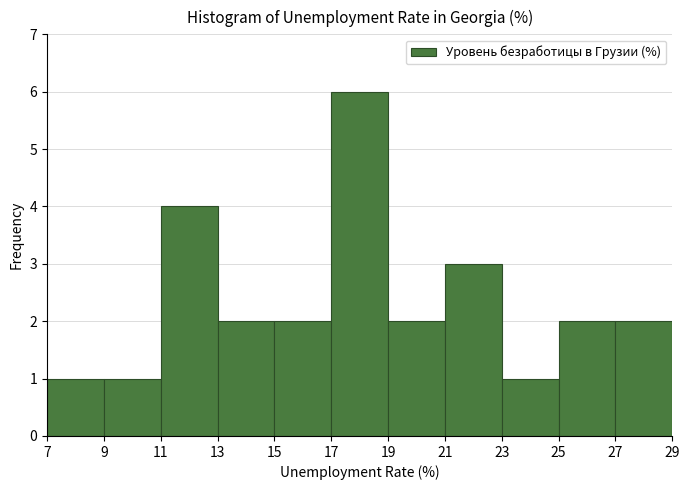

Reading left to right, list every bar in this chart as the range it spans on the x-axis followed by its height. The values are not printed on the chart, so give them approximately, as read against the axis.

7 to 9: 1
9 to 11: 1
11 to 13: 4
13 to 15: 2
15 to 17: 2
17 to 19: 6
19 to 21: 2
21 to 23: 3
23 to 25: 1
25 to 27: 2
27 to 29: 2